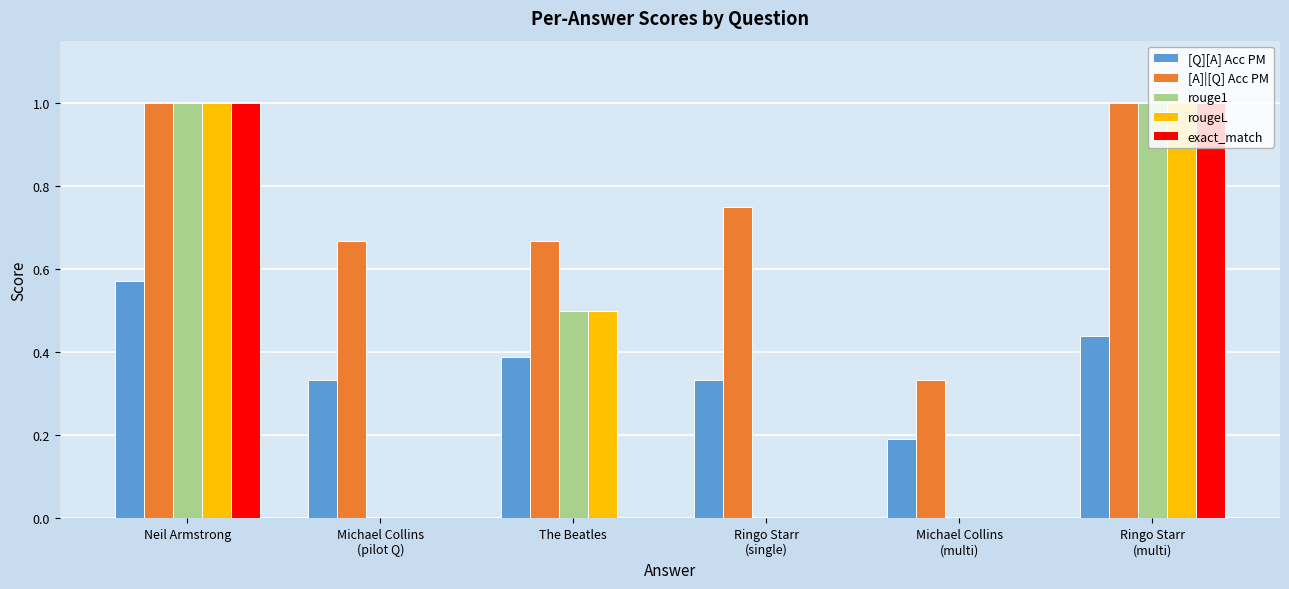

True or false: rouge1 has a value of 0.5 at The Beatles.

True